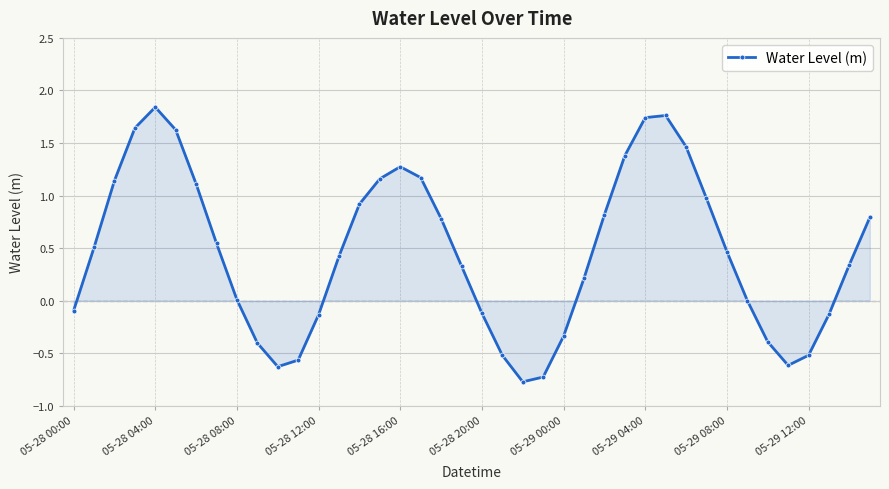

True or false: there are more than 2 points higher than both neighbors.

True